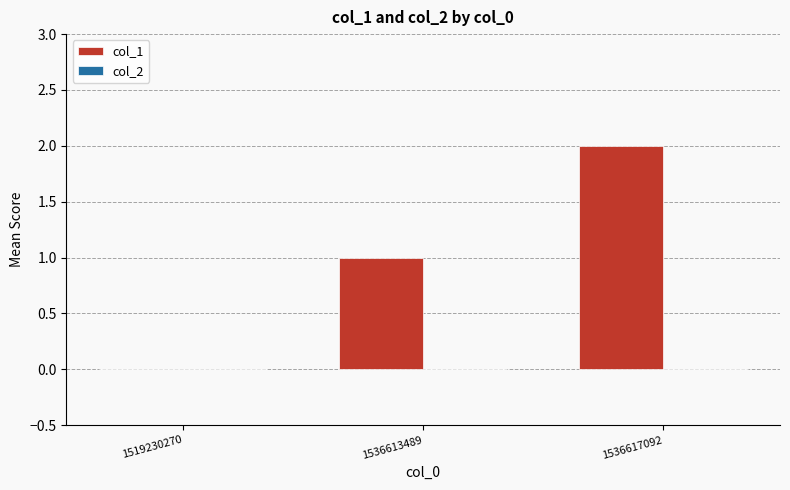

At which category does the chart reach its peak across all series?

1536617092